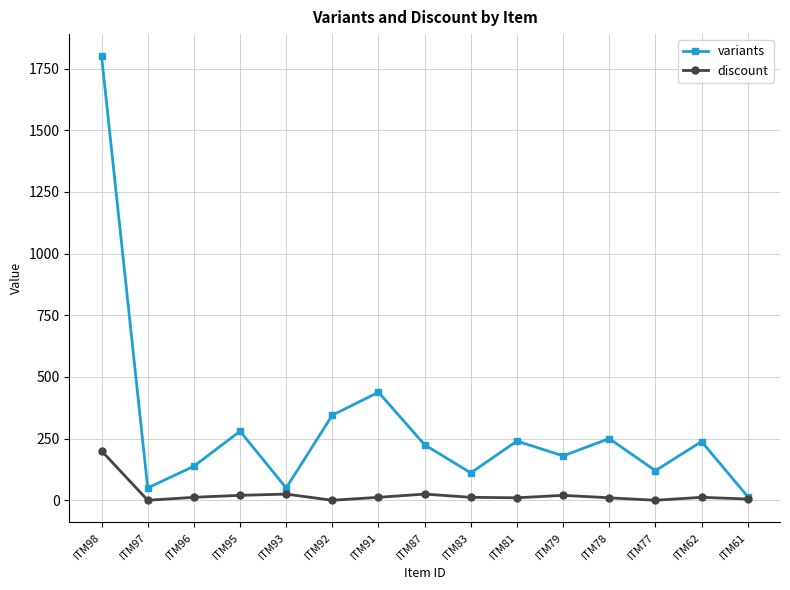

True or false: discount has more than 1 points higher than both neighbors.

True